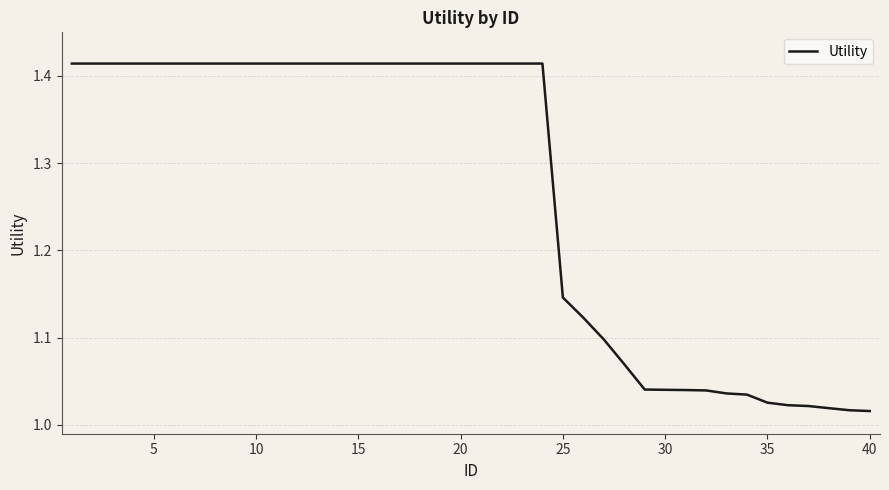

What is the difference between the maximum and minimum values?

0.4